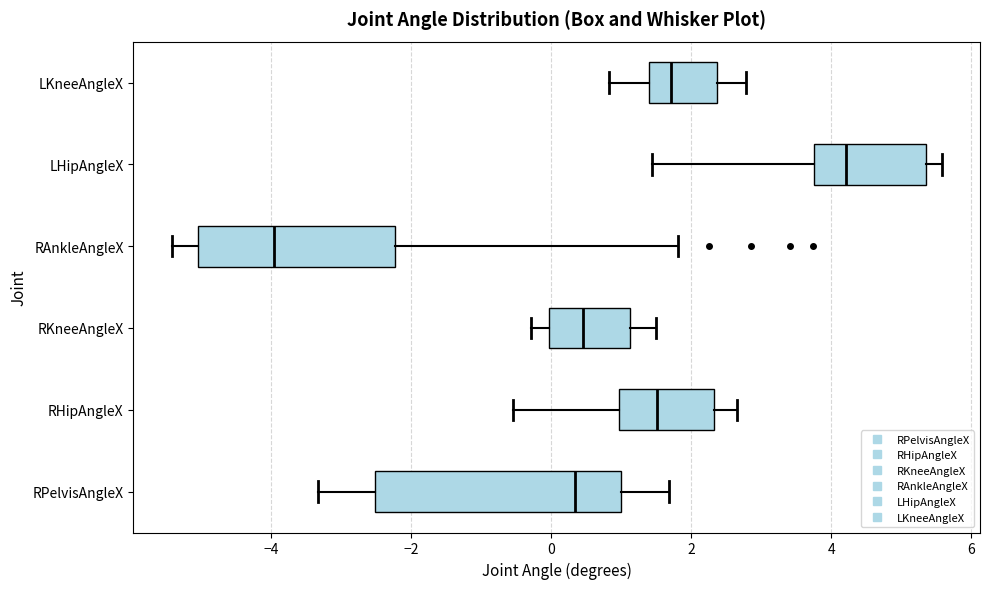

Reading bottom to top, transcribe this box plot: for each box, give where its median line is, the range the box spans, and where its two whiskers end, as read against the x-axis. The values are not printed on the chart, so give them approximately, as read against the axis.

RPelvisAngleX: median 0.4, box -2.6 to 1.0, whiskers -3.4 to 1.6
RHipAngleX: median 1.6, box 1.0 to 2.4, whiskers -0.6 to 2.6
RKneeAngleX: median 0.4, box 0.0 to 1.2, whiskers -0.2 to 1.6
RAnkleAngleX: median -4.0, box -5.0 to -2.2, whiskers -5.4 to 1.8
LHipAngleX: median 4.2, box 3.8 to 5.4, whiskers 1.4 to 5.6
LKneeAngleX: median 1.8, box 1.4 to 2.4, whiskers 0.8 to 2.8